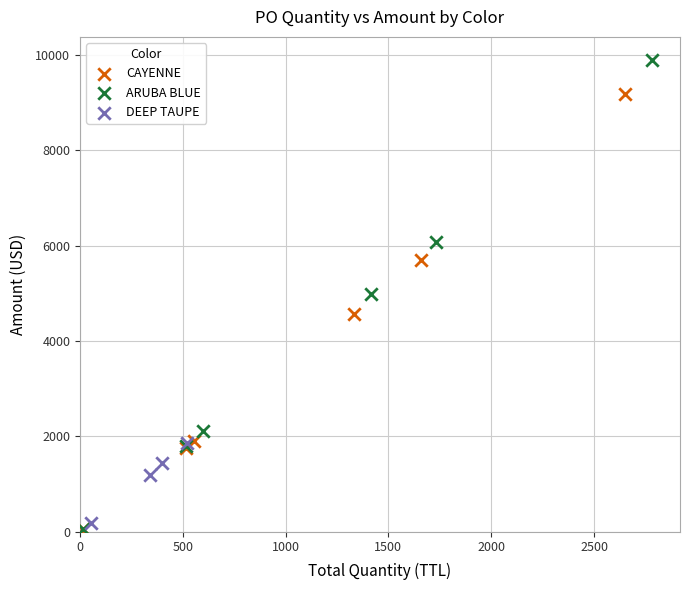

Which series contains the highest Y value?

ARUBA BLUE